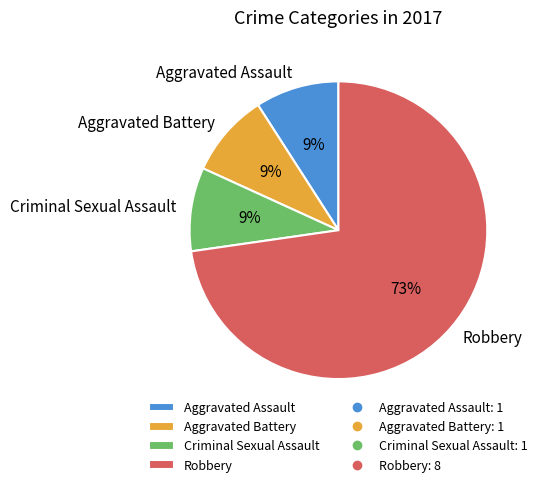

Which category has the biggest portion of the pie?

Robbery